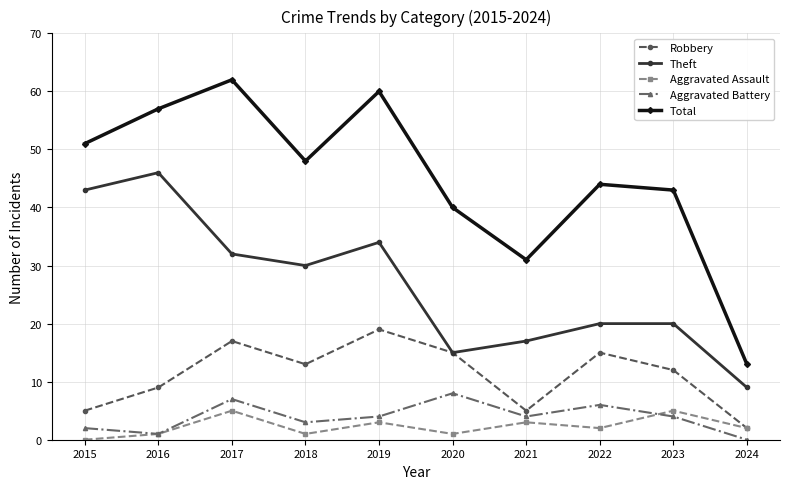

What is the approximate value of Total at 2024, to the nearest 5?

15